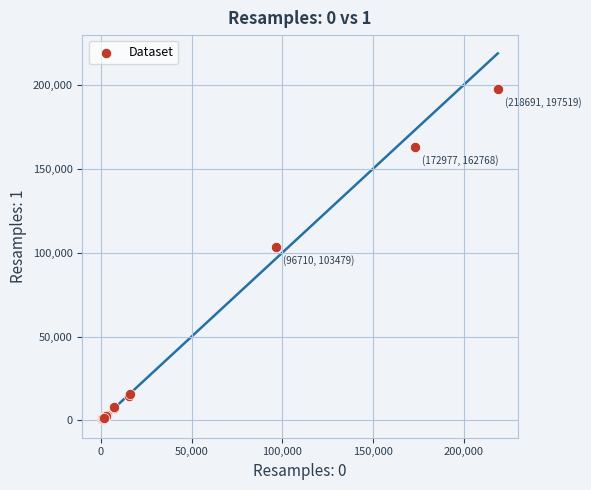

What Y value in the scatter plot is closest to 99071?

103479